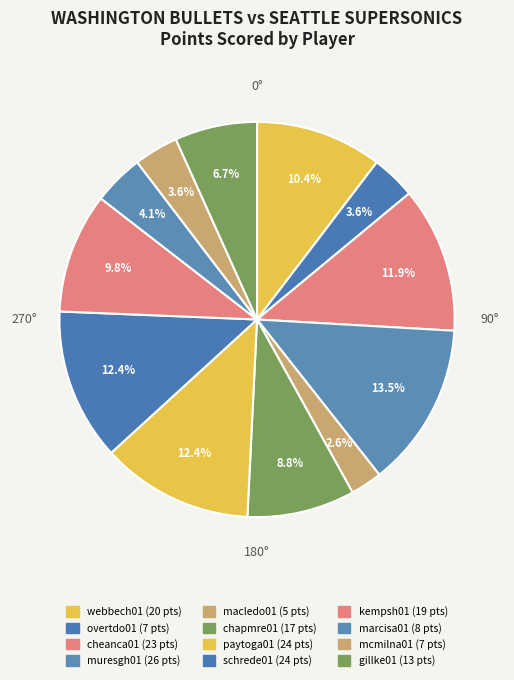

How many segments does this pie chart have?

12